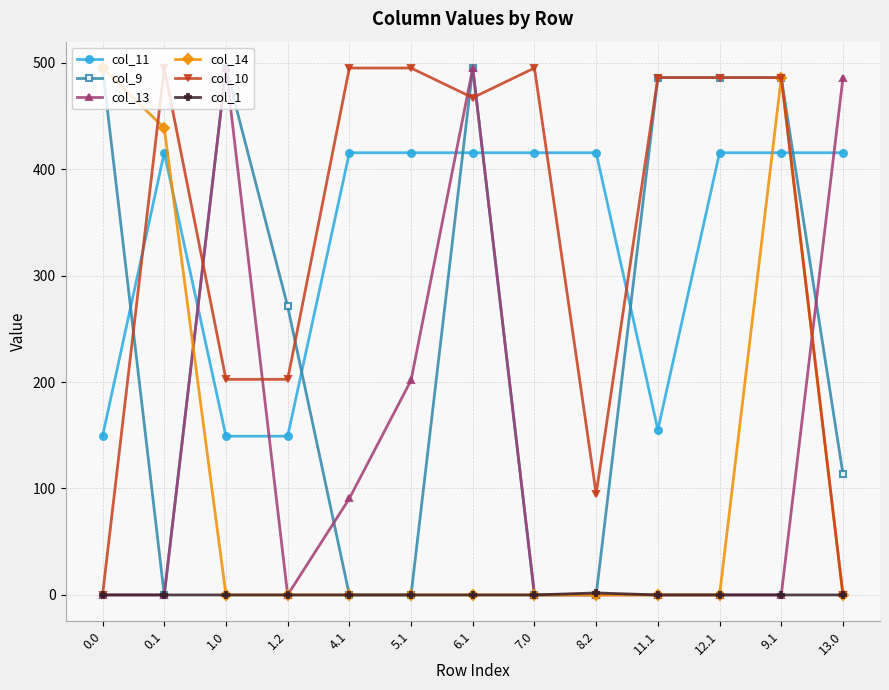

What is the maximum value shown in the chart?

495.0